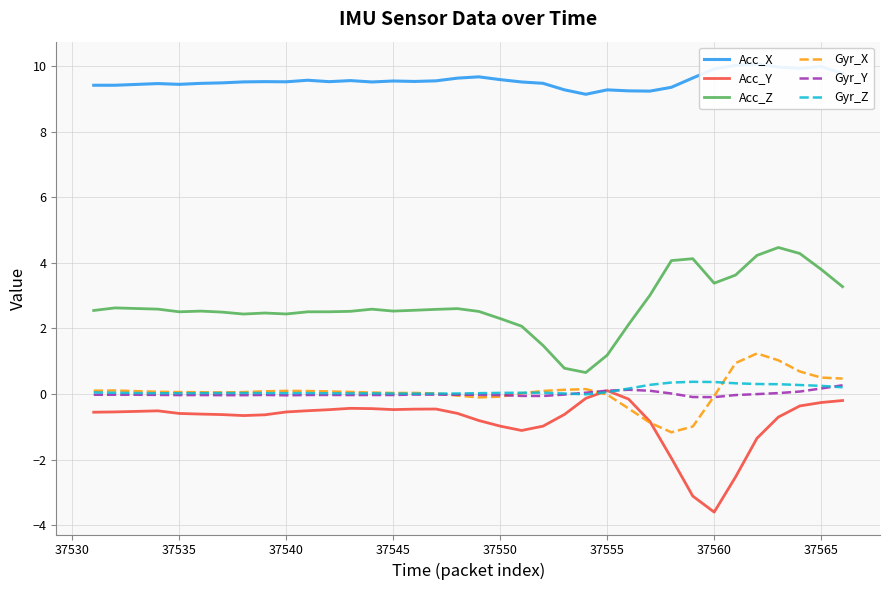

How many interior local peaks does the Acc_Y series have?

4